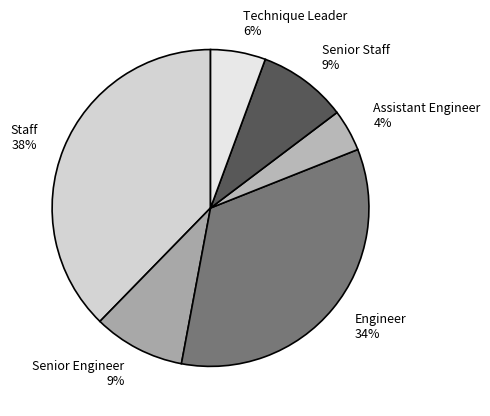

To the nearest percent, what is the average slice percentage?

17%